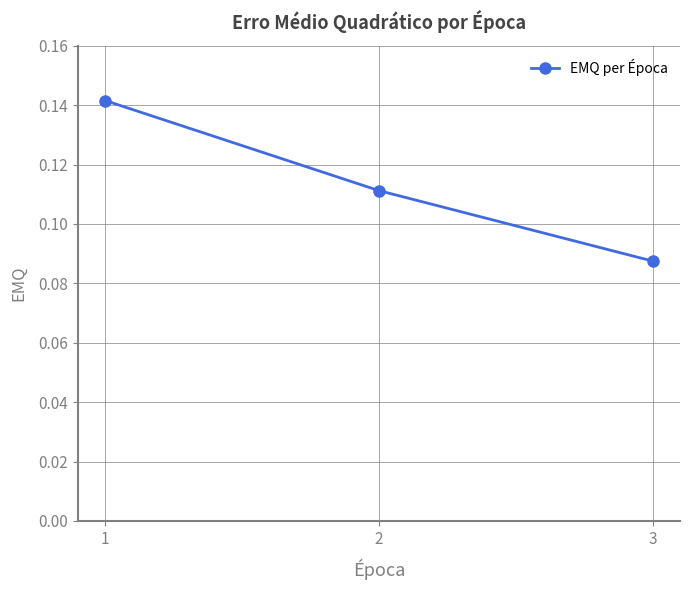

Which label corresponds to the smallest value in the chart?

3